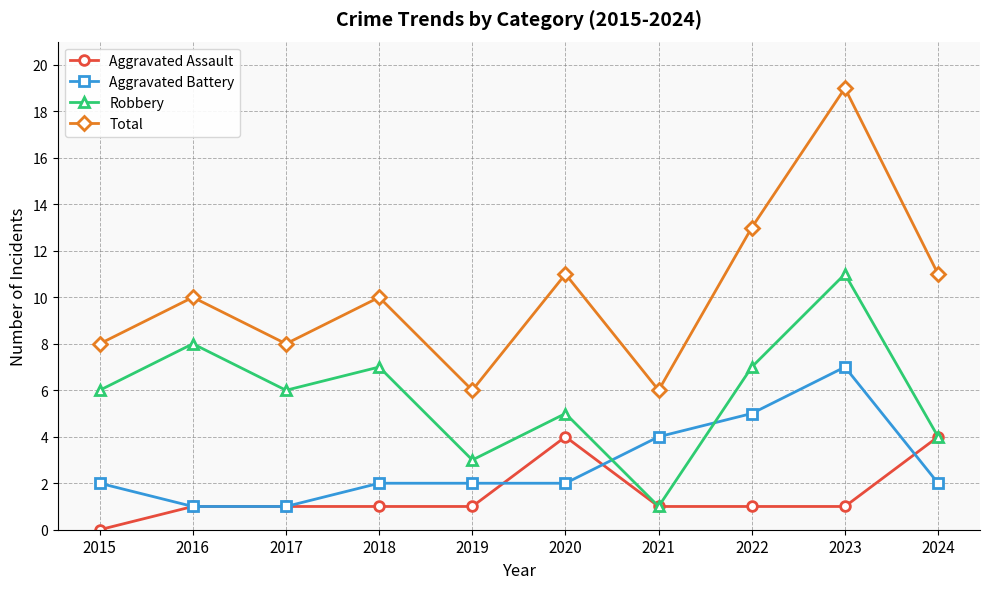

What are all the series names shown in the legend?

Aggravated Assault, Aggravated Battery, Robbery, Total